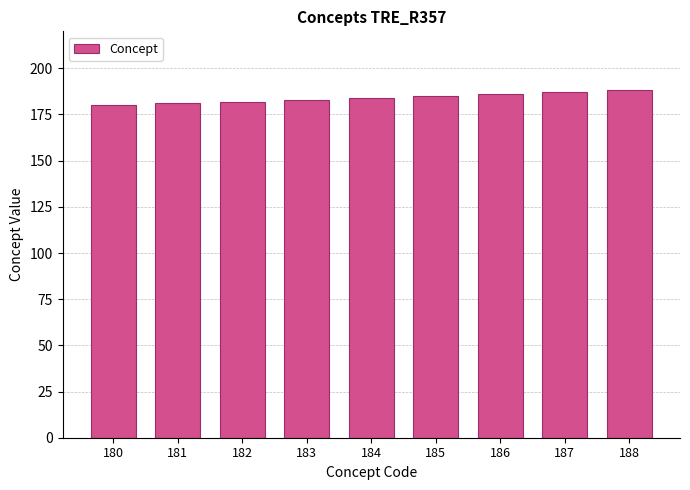

The chart shows a value of 188 at 188. True or false?

True